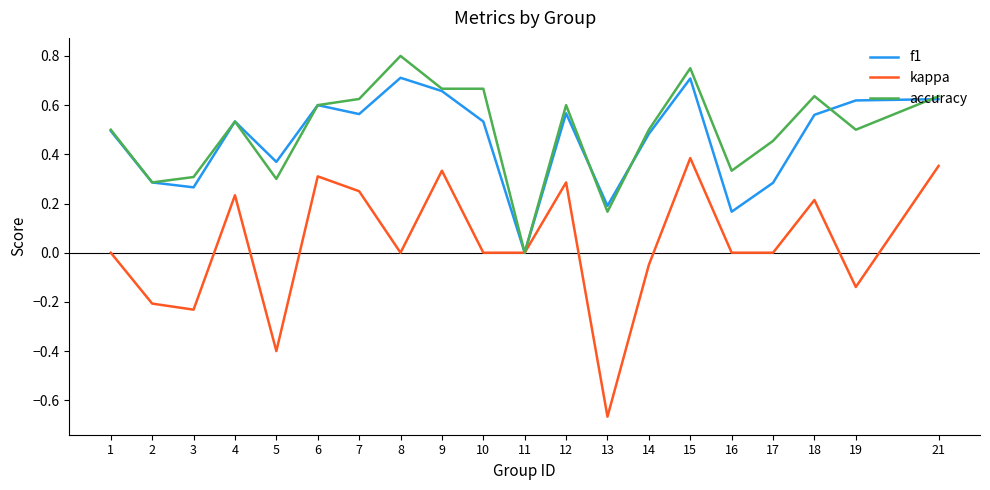

Which category has the highest value in the accuracy series?

8